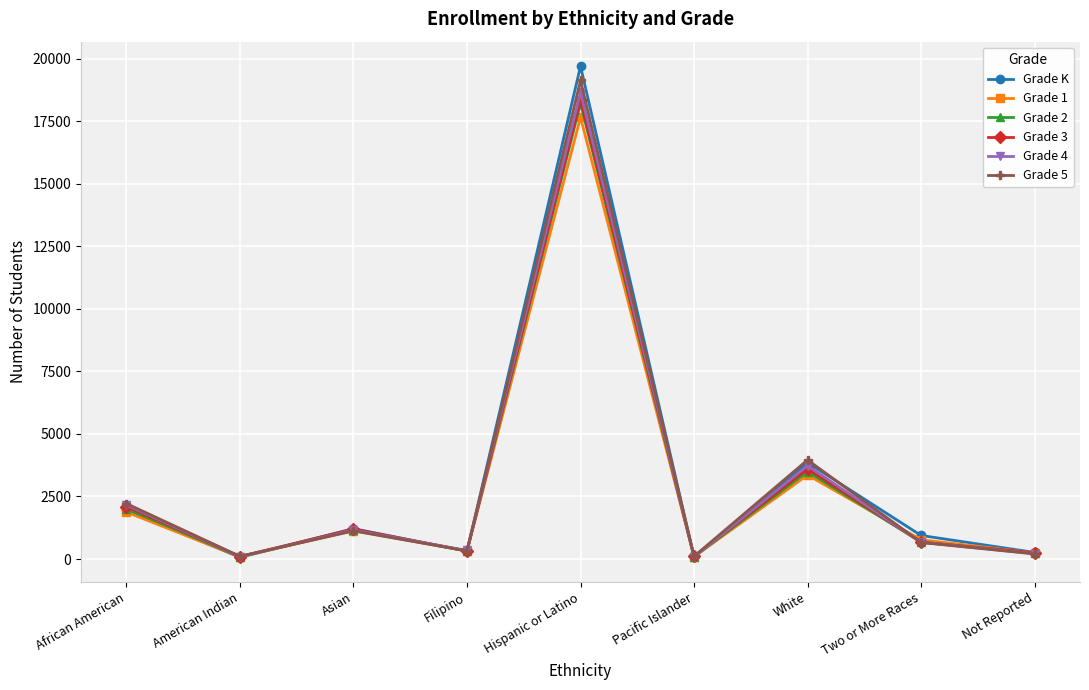

Is the value of Grade 5 at American Indian greater than the value of Grade 4 at African American?

No